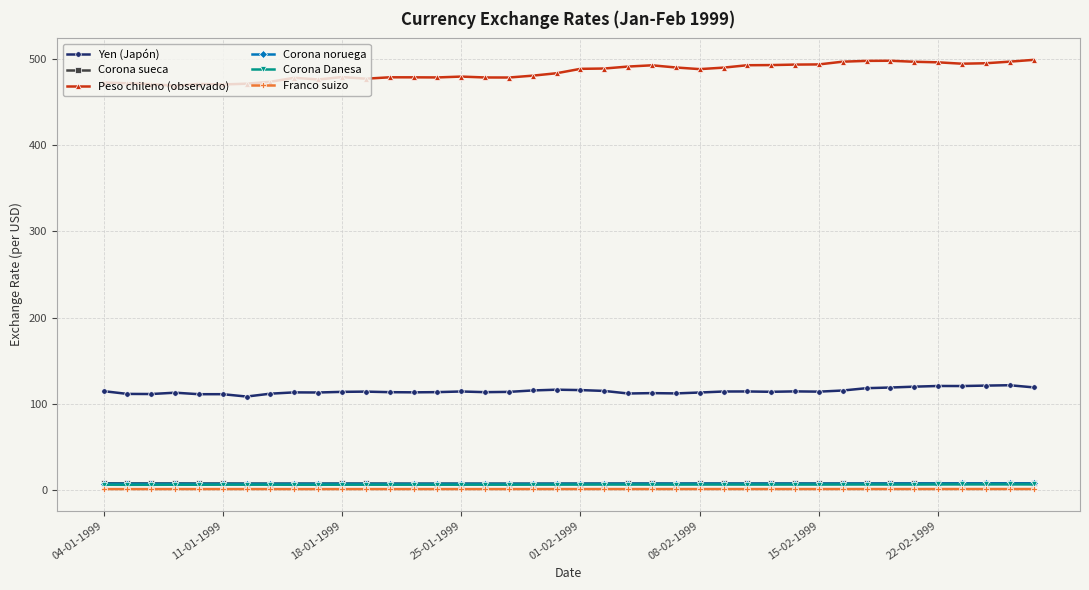

True or false: Corona sueca and Yen (Japón) intersect in this chart.

False